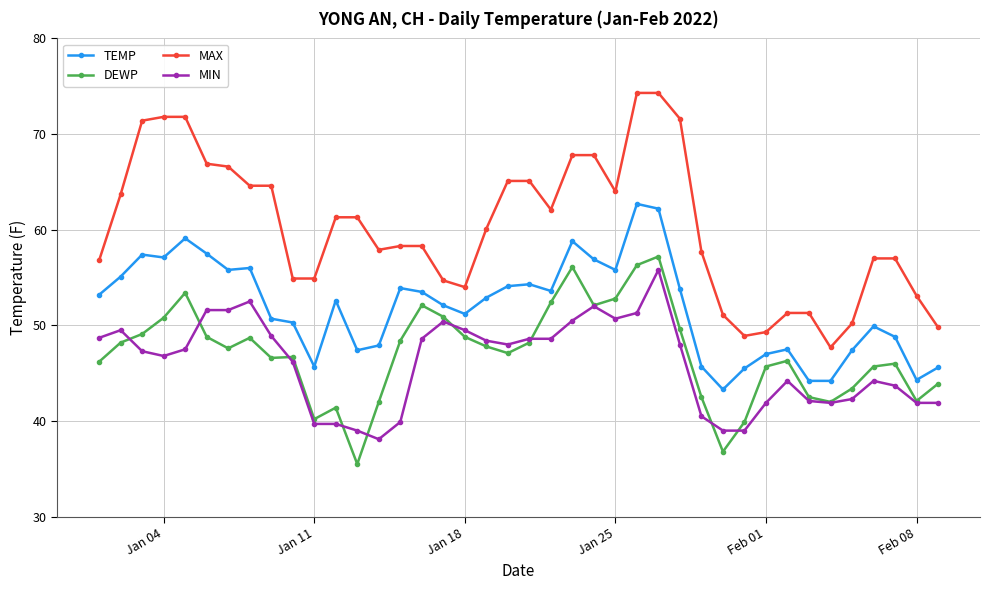

Which series has the largest range (max minus min)?

MAX